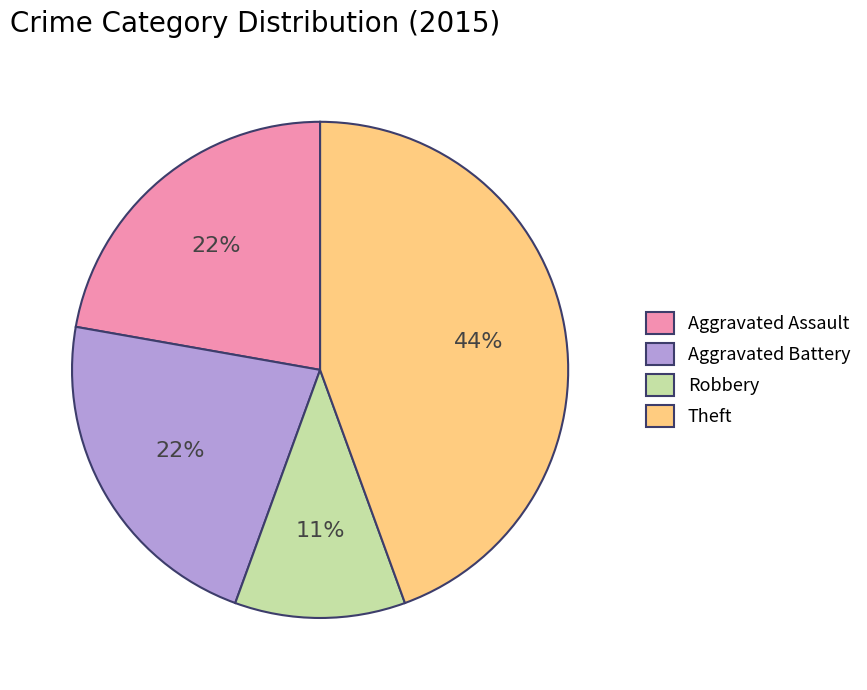

Is there any slice that represents more than half of the pie?

No